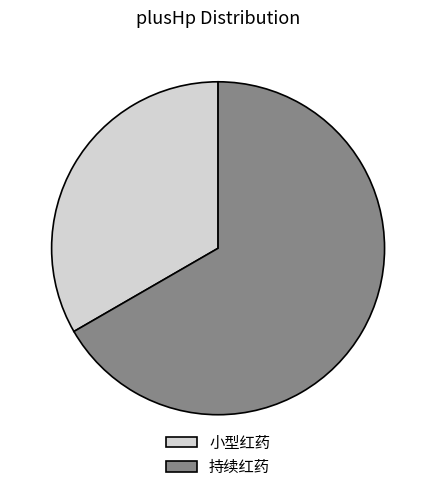

Is there a majority slice in this chart?

Yes